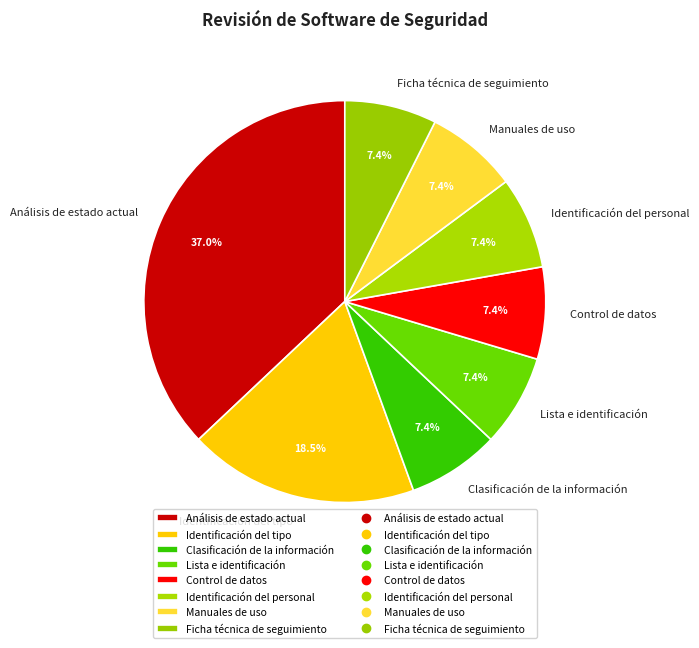

Approximately how many times larger is the value at Análisis de estado actual compared to Clasificación de la información?

5.0